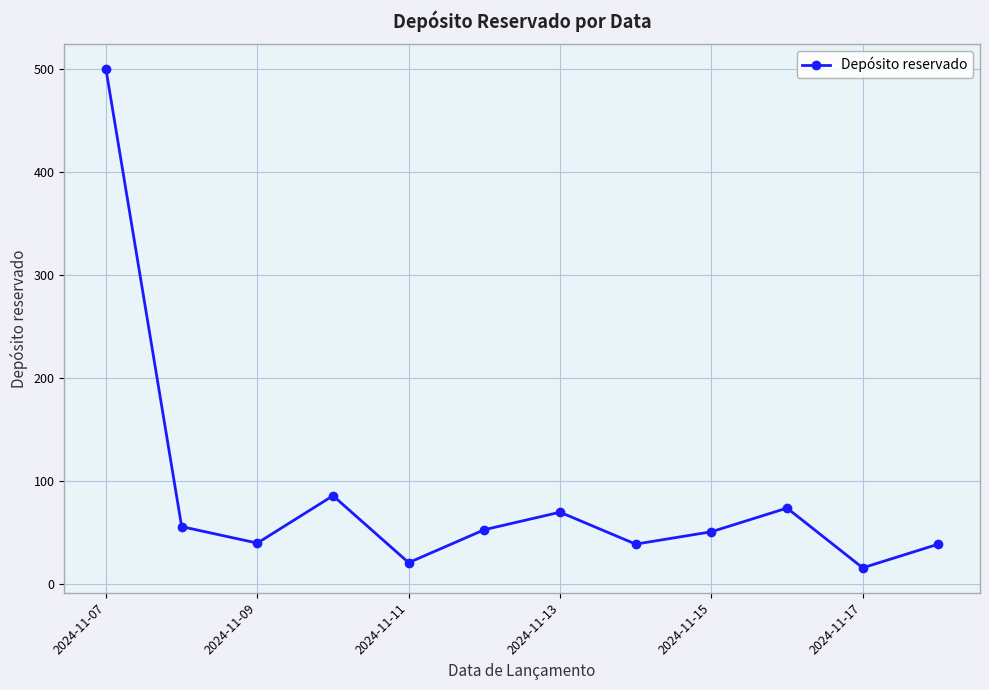

What is the difference between the maximum and second lowest values?

479